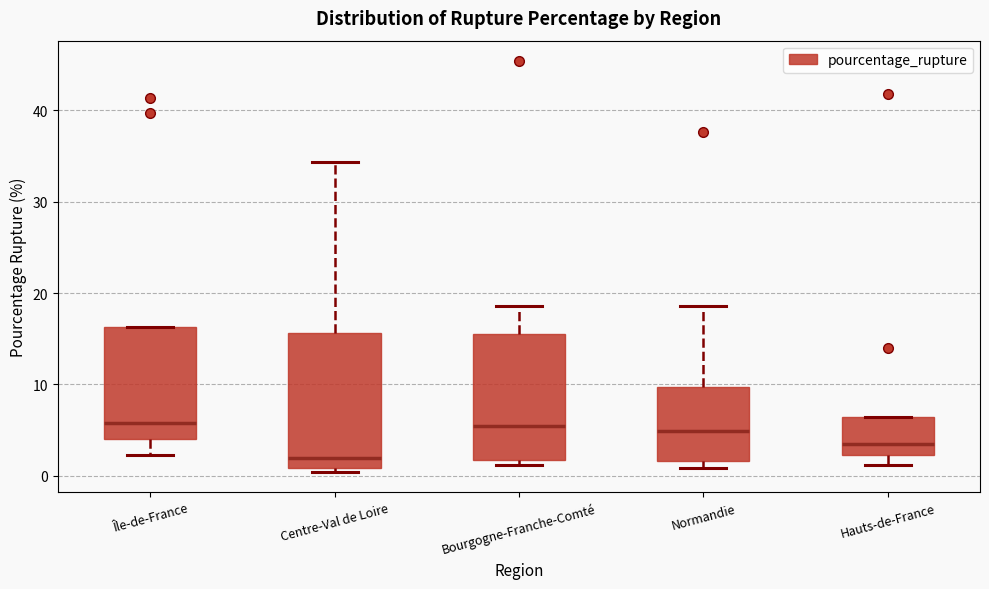

Where is the lower edge of the box for Hauts-de-France on the y-axis? The values are not printed on the chart, so give them approximately, as read against the axis.

2